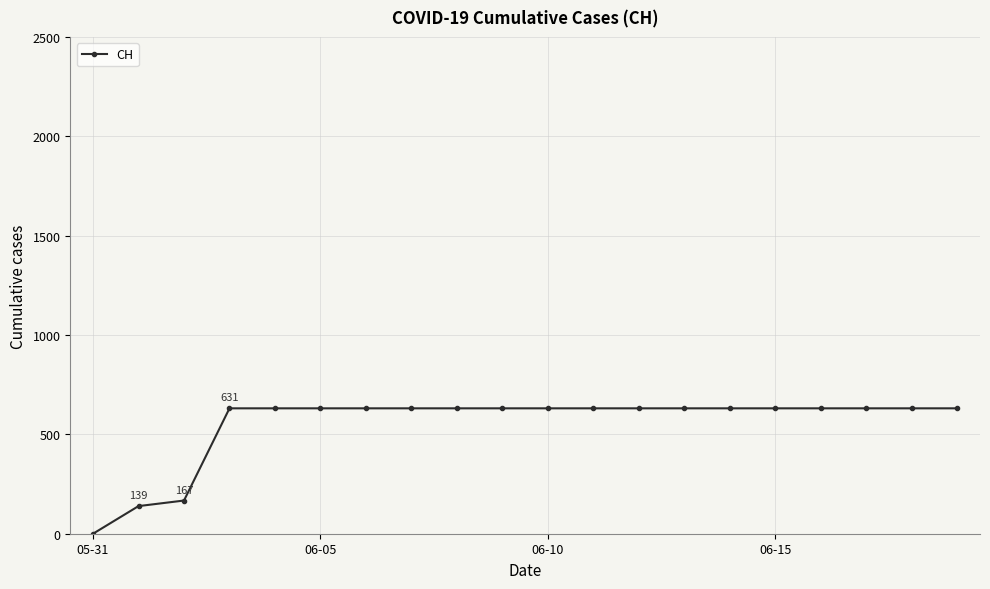

What is the difference between the maximum and minimum values?

631